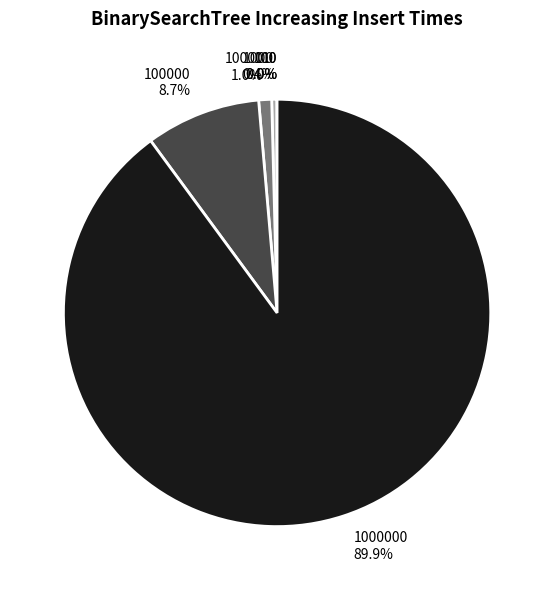

Does any single category account for the majority?

Yes